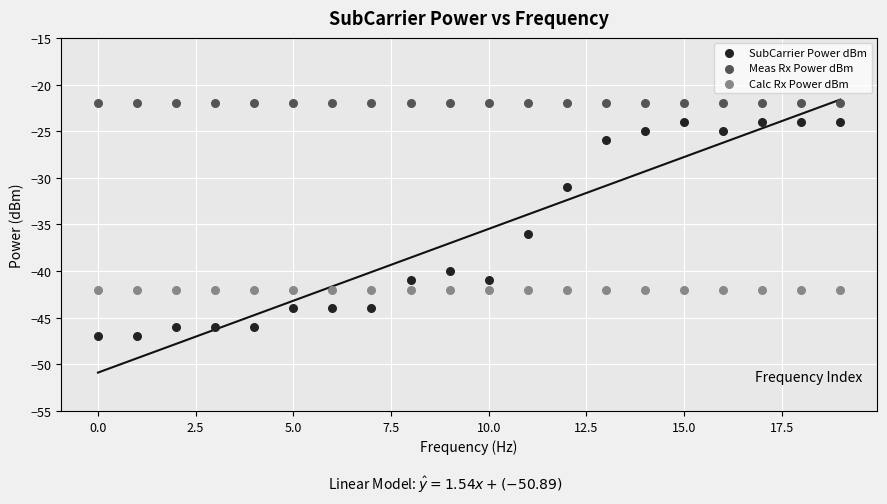

Which series reaches the minimum Y coordinate?

SubCarrier Power dBm